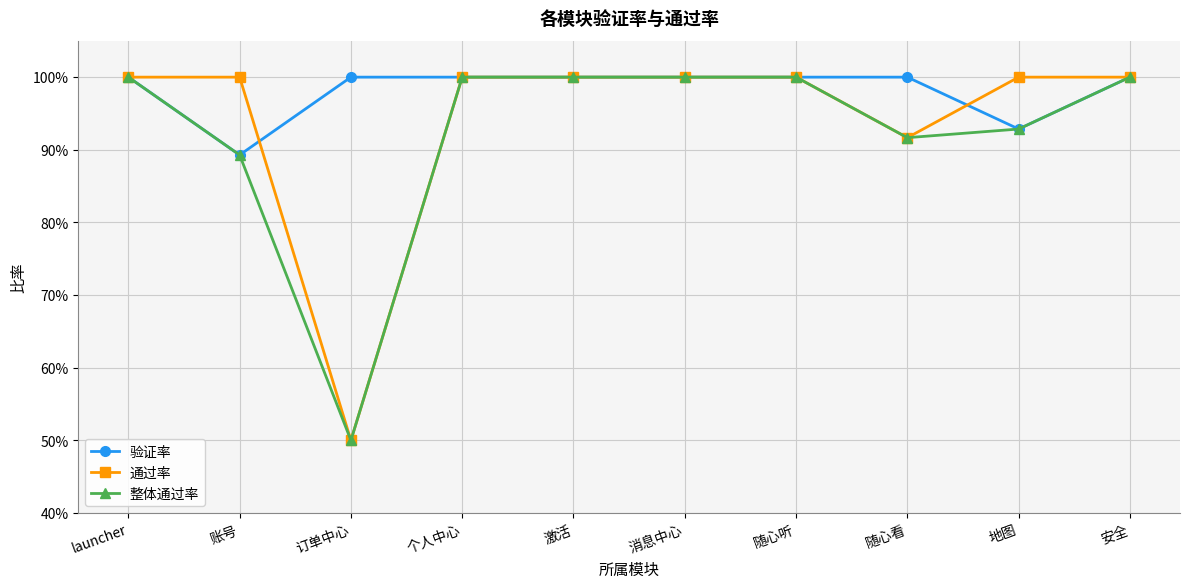

Between launcher and 安全, which is larger?

launcher